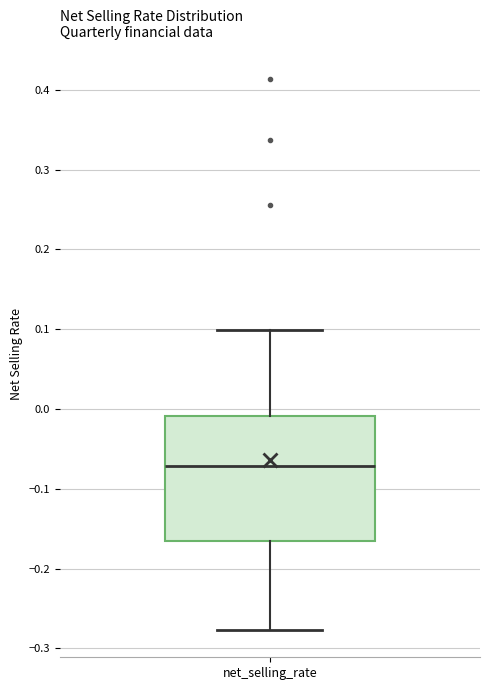

Read this box plot against the y-axis: the position of the median line, the range covered by the box, and the ends of both whiskers. The values are not printed on the chart, so give them approximately, as read against the axis.

median -0.07, box -0.17 to -0.01, whiskers -0.28 to 0.10